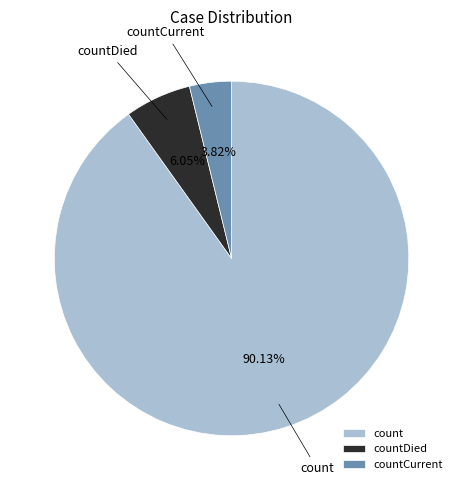

What percentage is the countDied slice, to the nearest percent?

6%